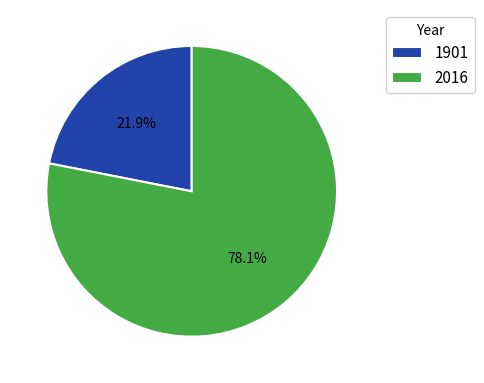

To the nearest percent, what is the combined percentage of 2016 and 1901?

100%